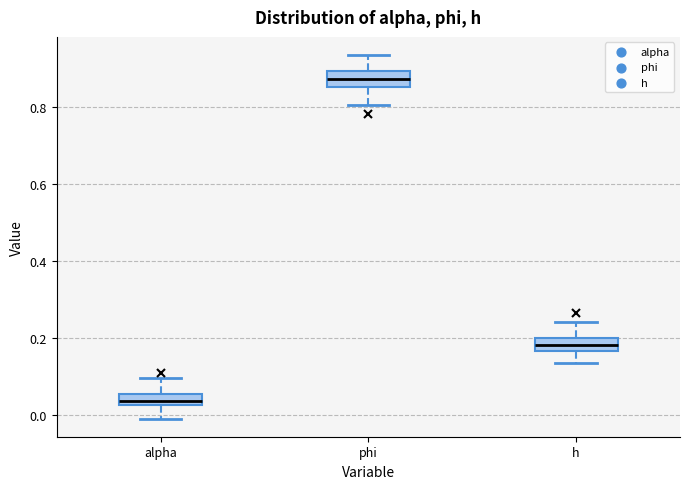

Which box's median line is the lowest?

alpha